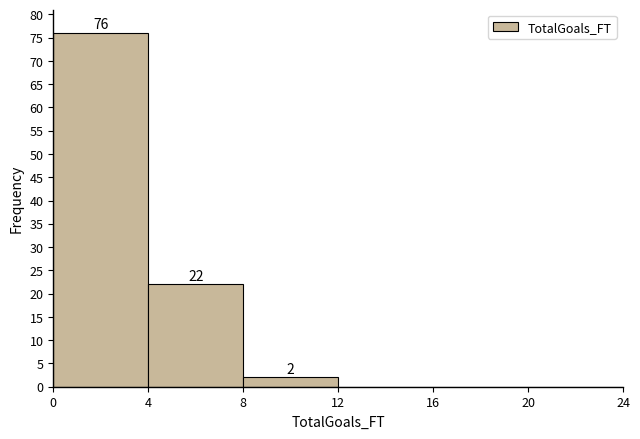

Over which range of the x-axis is the bar tallest?

0 to 4